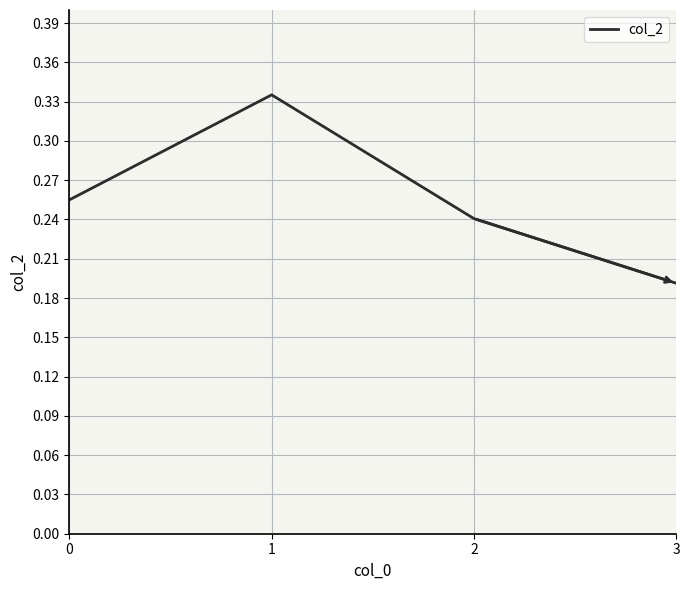

Rank the categories by value from lowest to highest.

3, 2, 0, 1